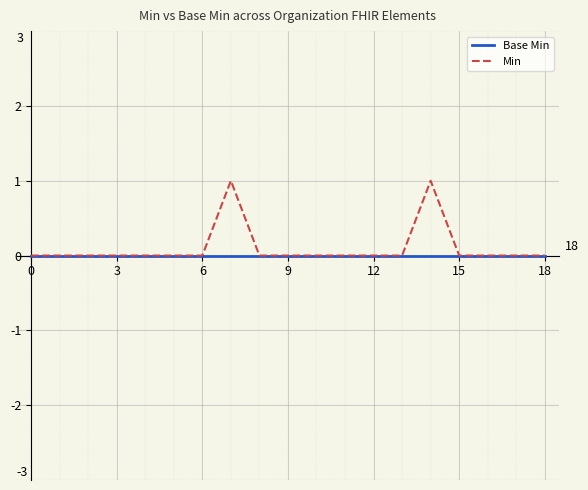

Which series has the largest total across all categories?

Min